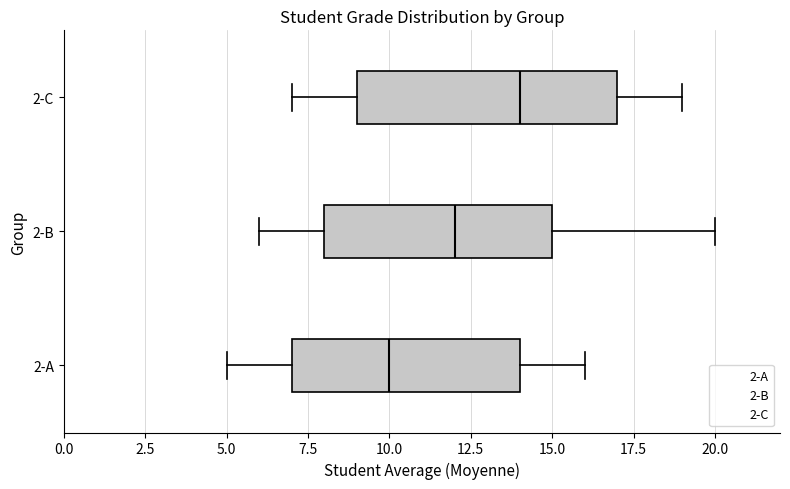

Which box's median line is the furthest to the right?

2-C